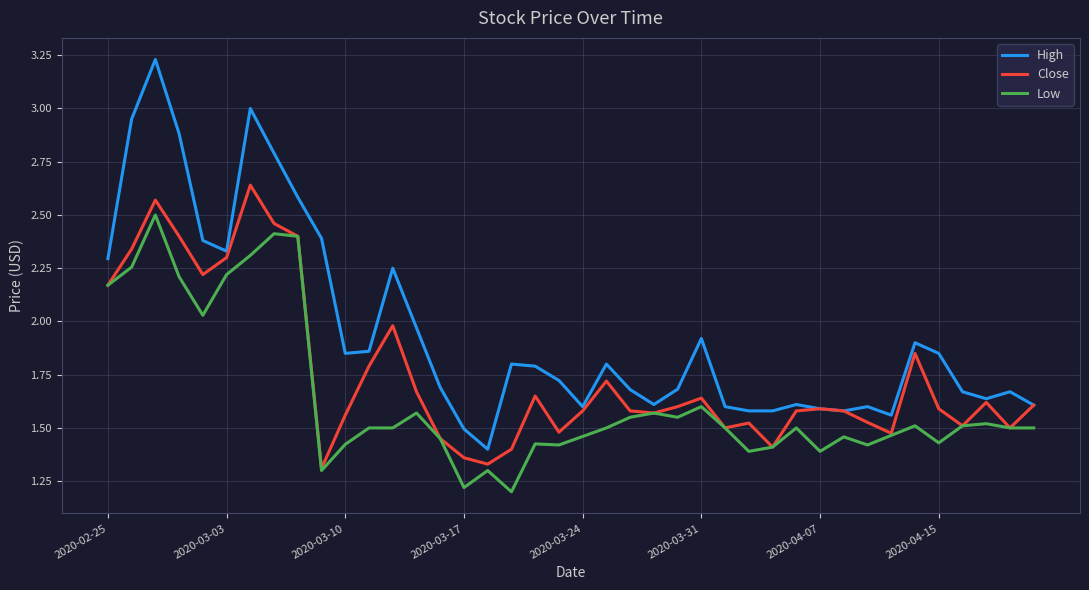

List the series in order of their peak value, lowest first.

Low, Close, High